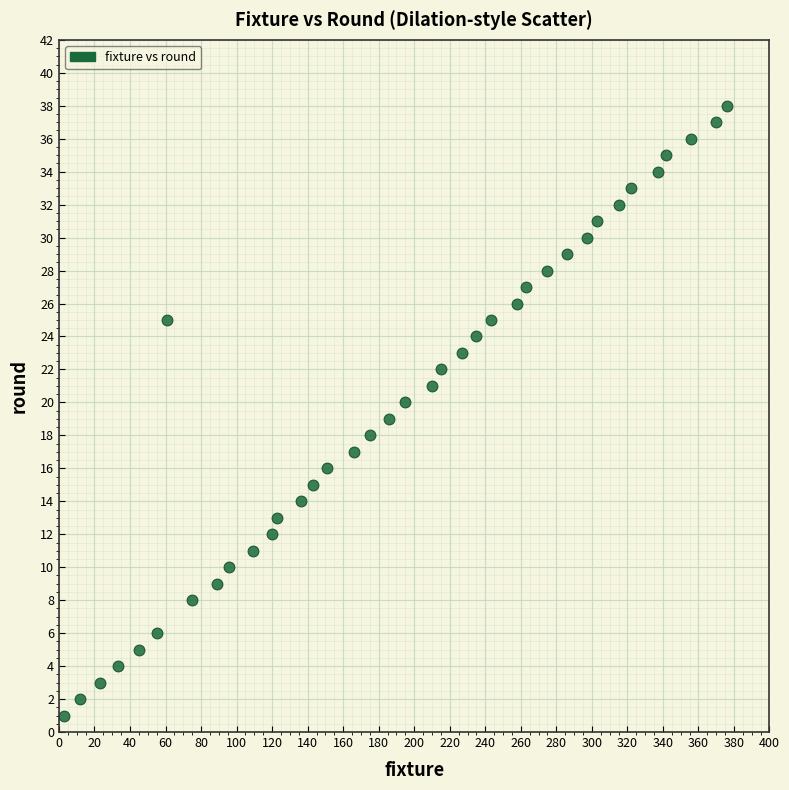

What is the range of X values (max minus min)?

373